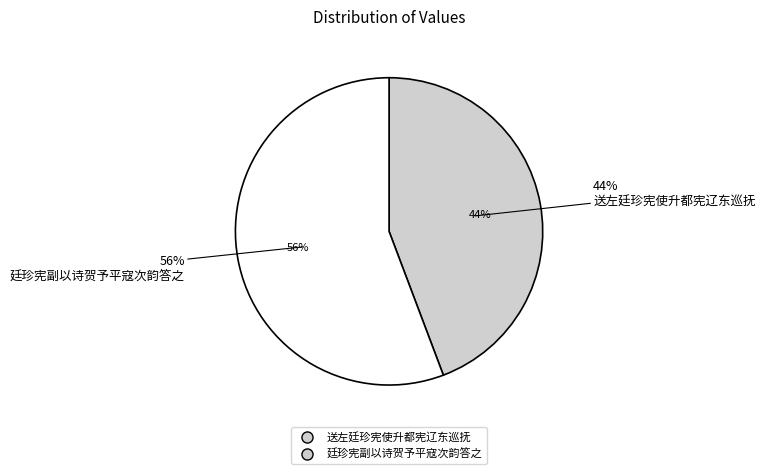

True or false: 送左廷珍宪使升都宪辽东巡抚 accounts for 44% of the total.

True